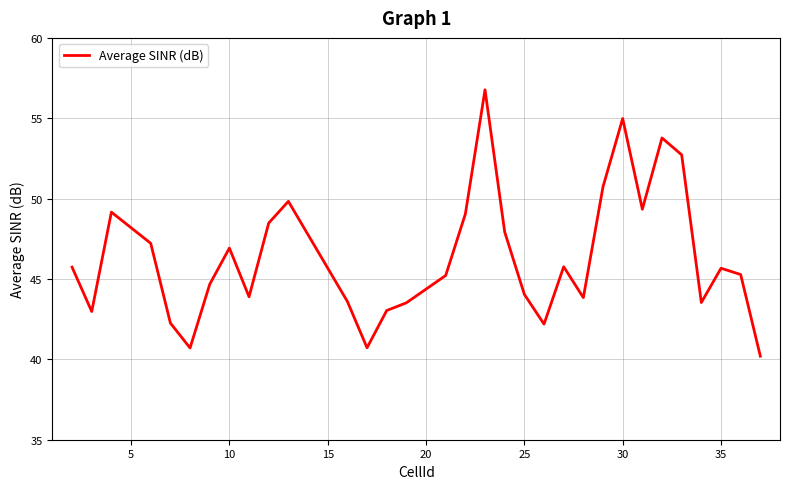

What is the difference between the maximum and minimum values?

16.6